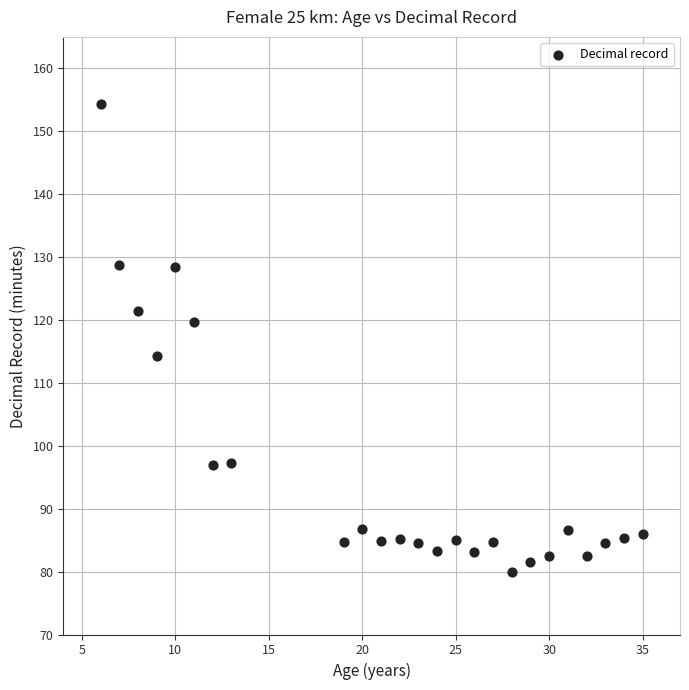

What is the range of X values (max minus min)?

29.0